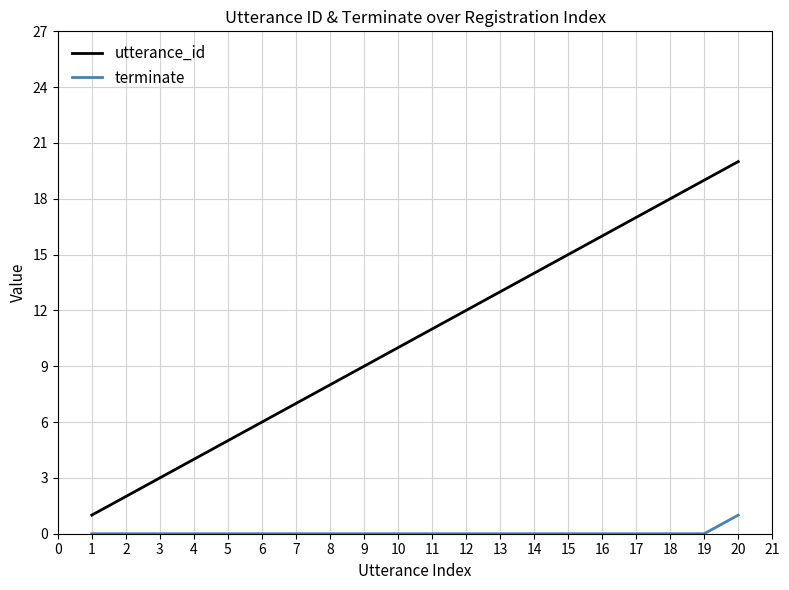

Rank the series by their average value, from lowest to highest.

terminate, utterance_id